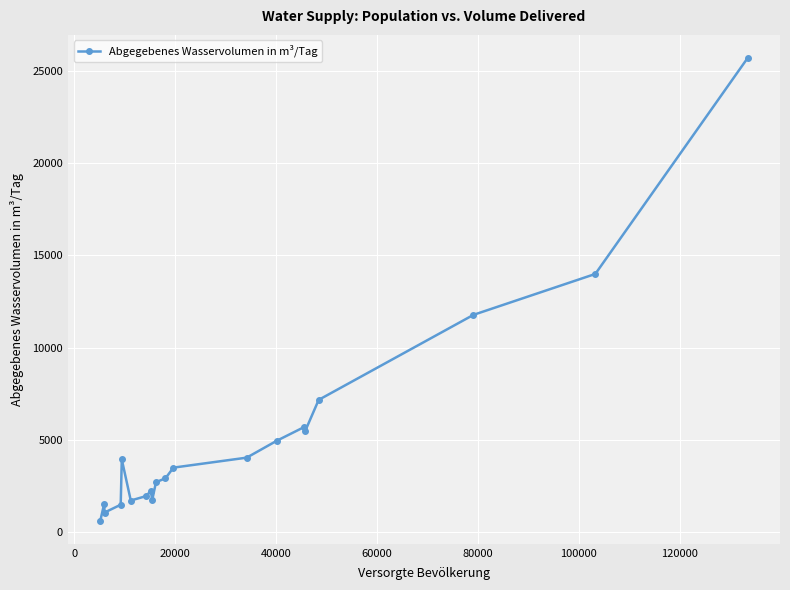

True or false: there are more than 2 points higher than both neighbors.

True